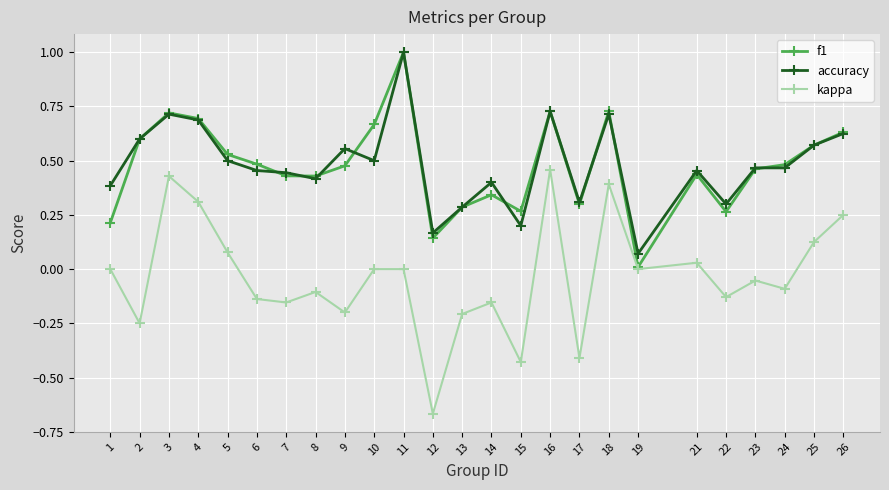

The value of accuracy at 21 is 0.2. True or false?

False